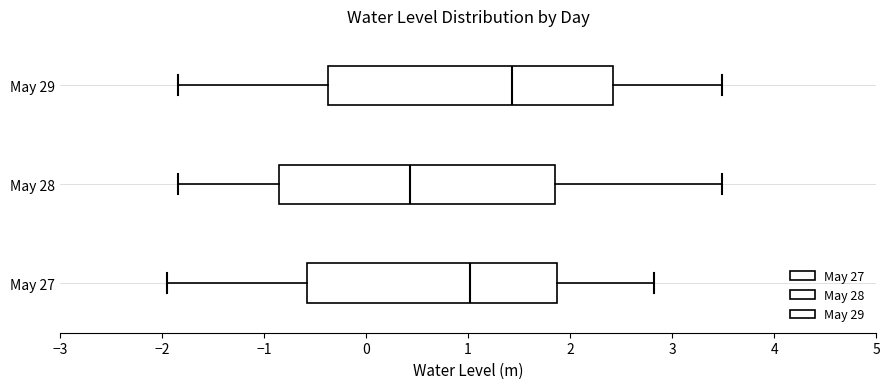

Where is the left edge of the box for May 28 on the x-axis? The values are not printed on the chart, so give them approximately, as read against the axis.

-0.8